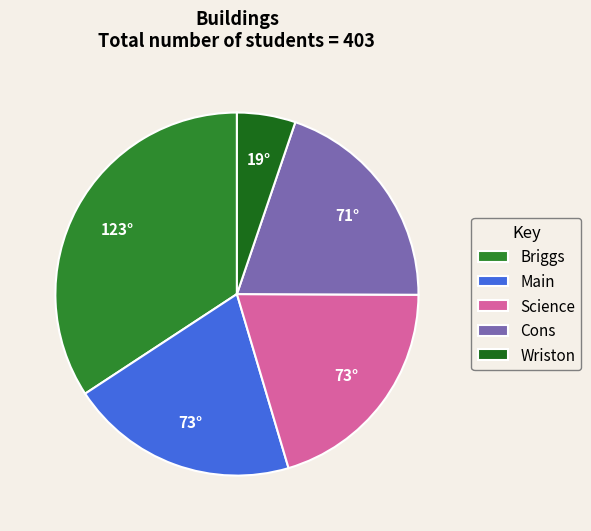

What is the largest slice in the pie chart?

Briggs